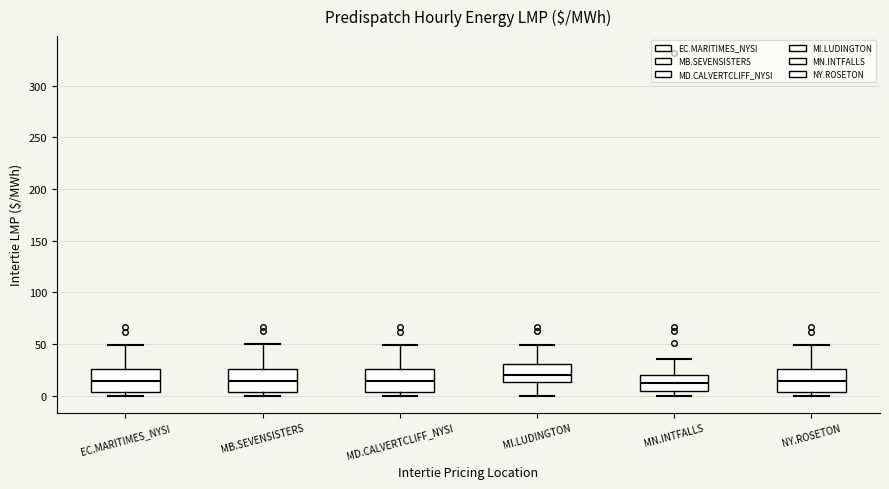

Reading left to right, transcribe this box plot: for each box, give where its median line is, the range the box spans, and where its two whiskers end, as read against the y-axis. The values are not printed on the chart, so give them approximately, as read against the axis.

EC.MARITIMES_NYSI: median 15, box 5 to 25, whiskers 0 to 50
MB.SEVENSISTERS: median 15, box 5 to 25, whiskers 0 to 50
MD.CALVERTCLIFF_NYSI: median 15, box 5 to 25, whiskers 0 to 50
MI.LUDINGTON: median 20, box 15 to 30, whiskers 0 to 50
MN.INTFALLS: median 15, box 5 to 20, whiskers 0 to 35
NY.ROSETON: median 15, box 5 to 25, whiskers 0 to 50